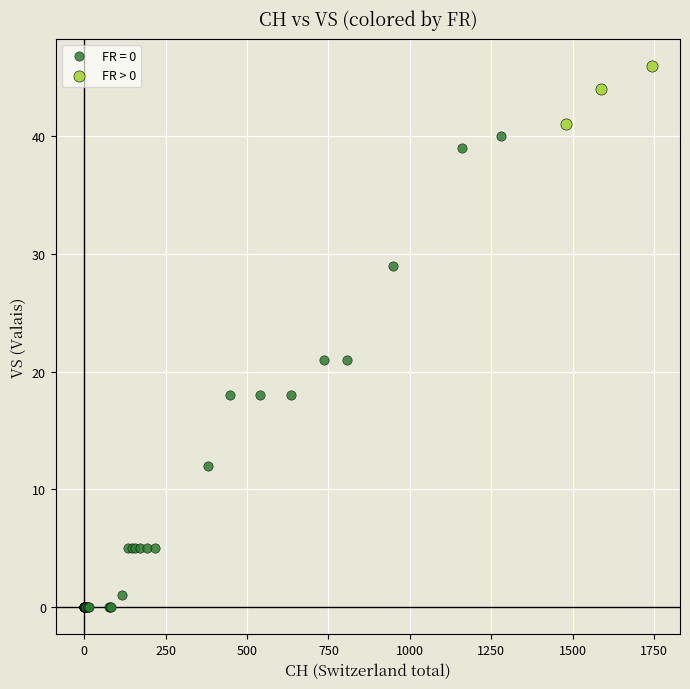

Which series has the largest Y range (max minus min)?

FR = 0